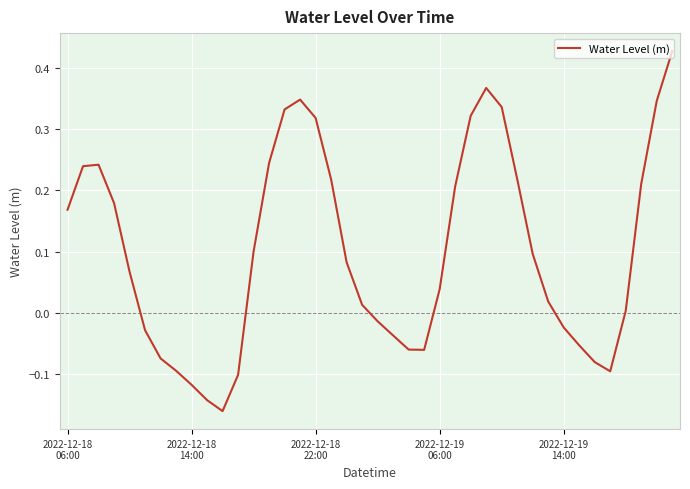

How many values exceed 0?

25